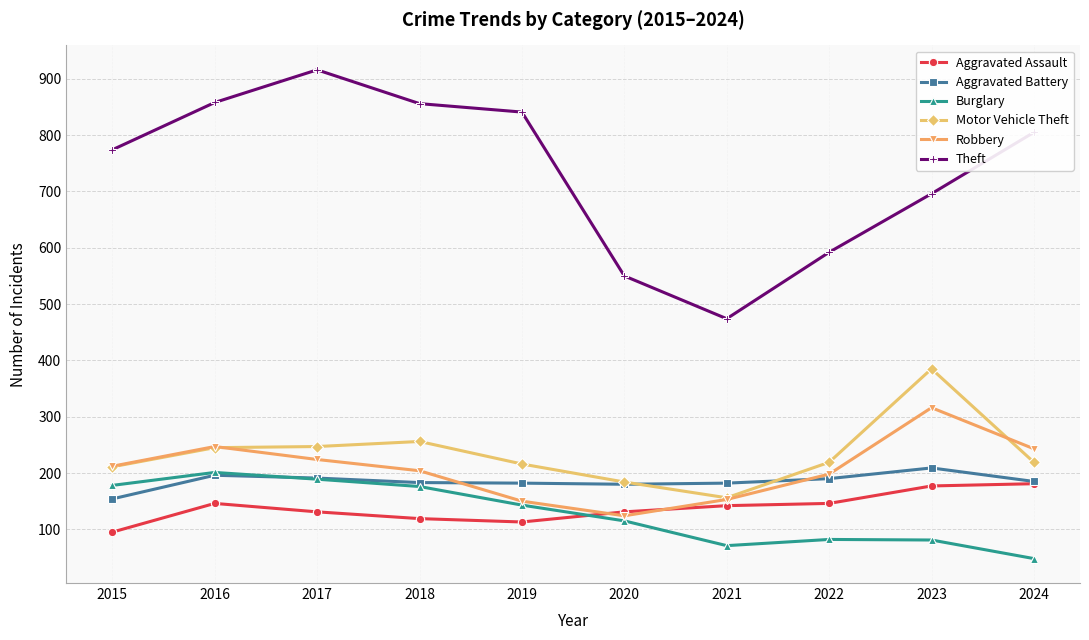

Where does the Burglary series first go above 143?

2015